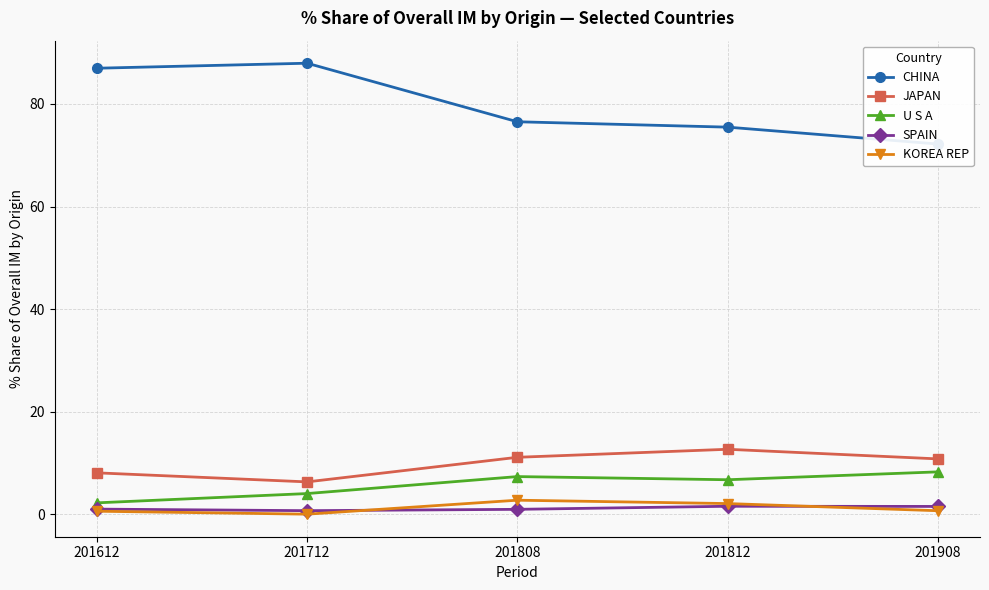

Does the chart have visible grid lines?

Yes